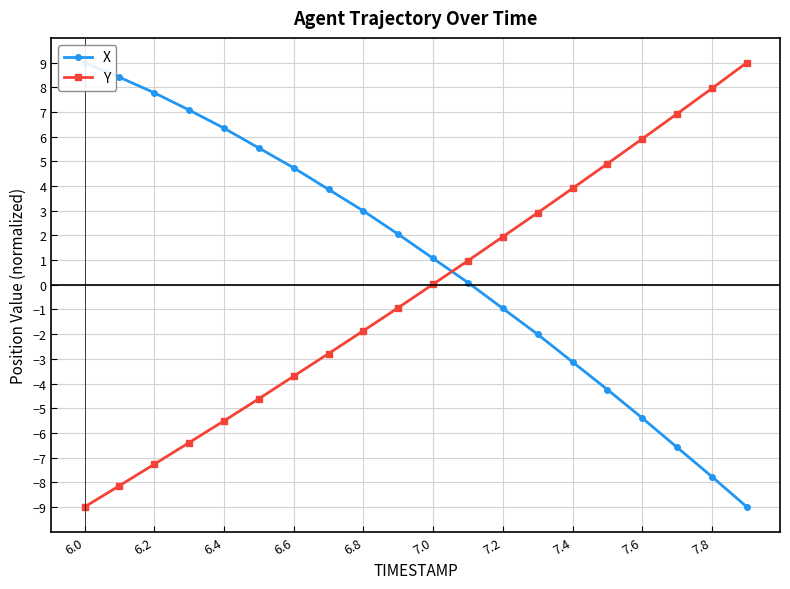

After their last crossing, which series has the higher values: X or Y?

Y